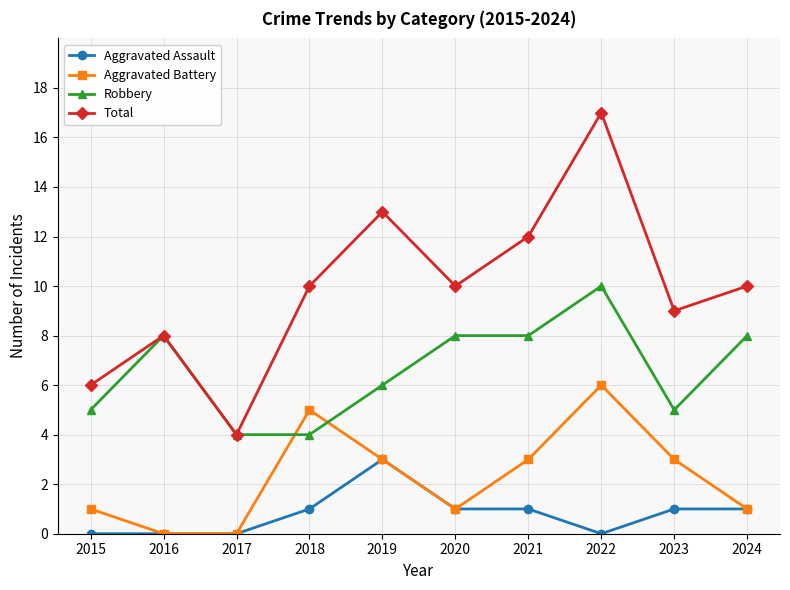

What is the difference between the second highest and minimum values in the Aggravated Battery series?

5